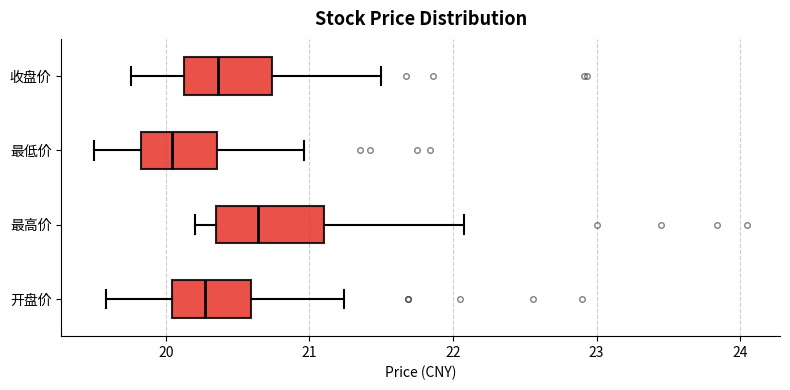

Which box has the furthest to the left median line?

最低价